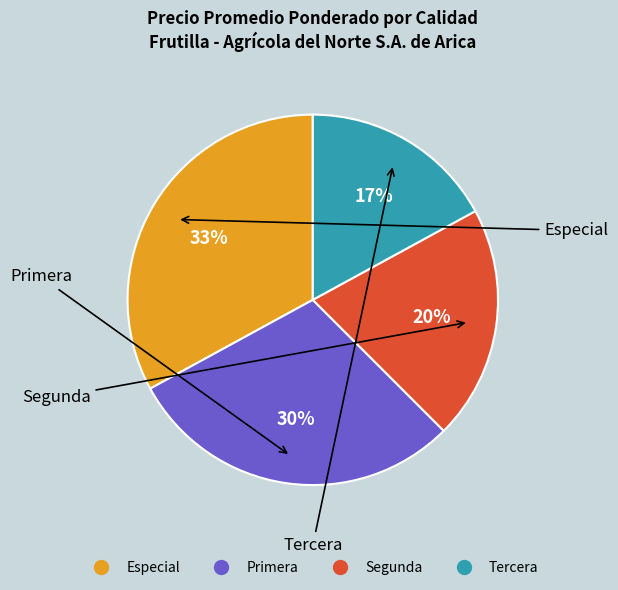

Rank the categories by value from lowest to highest.

Tercera, Segunda, Primera, Especial